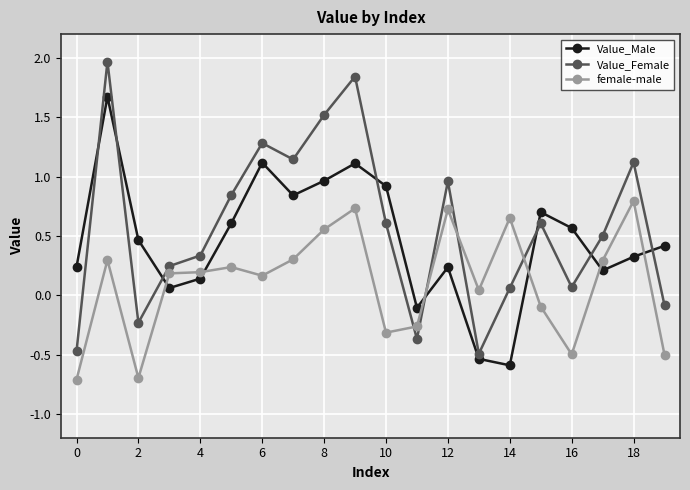

Which series has the widest spread of values?

Value_Female